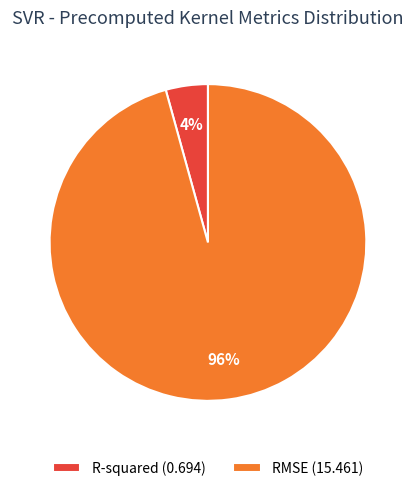

Which category accounts for the majority?

RMSE